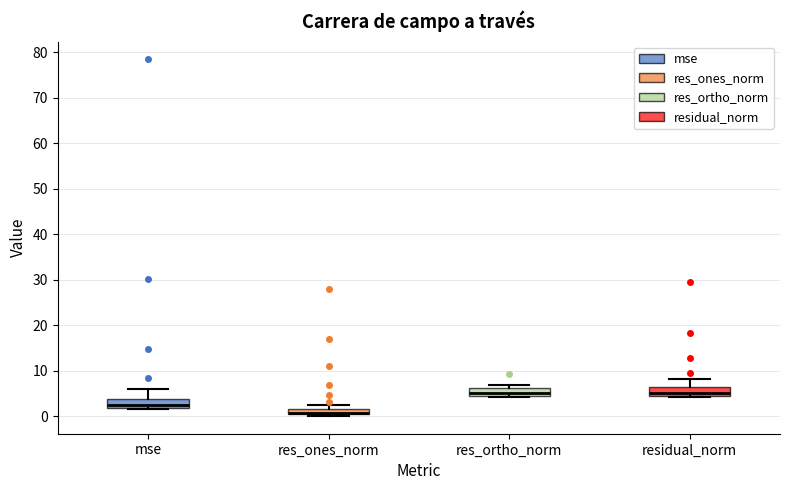

Where is the lower edge of the box for mse on the y-axis? The values are not printed on the chart, so give them approximately, as read against the axis.

2